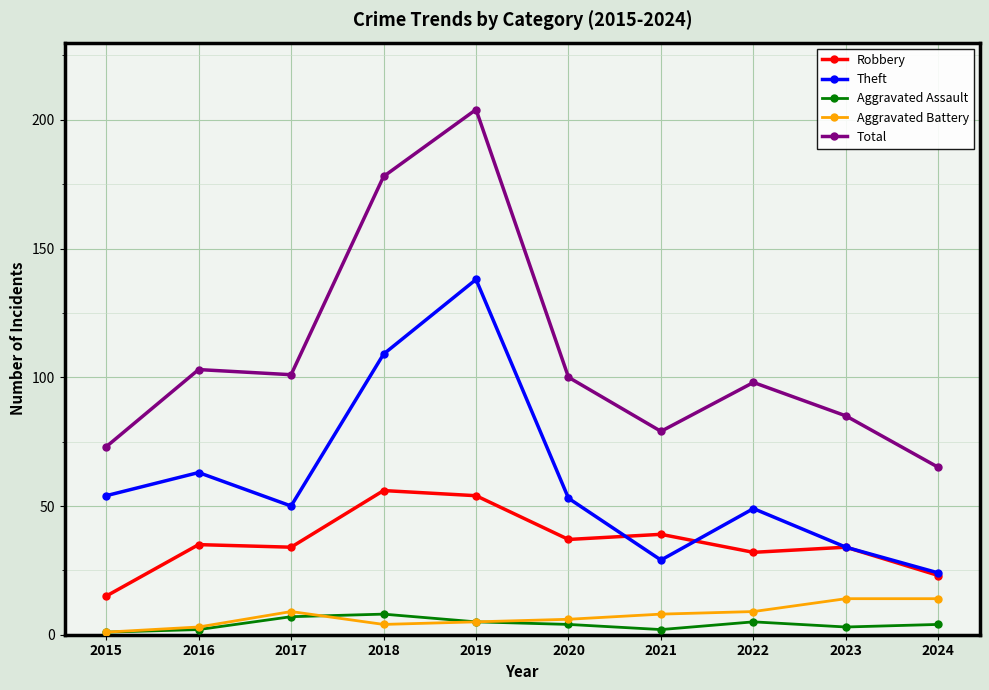

How many series are shown in this chart?

5